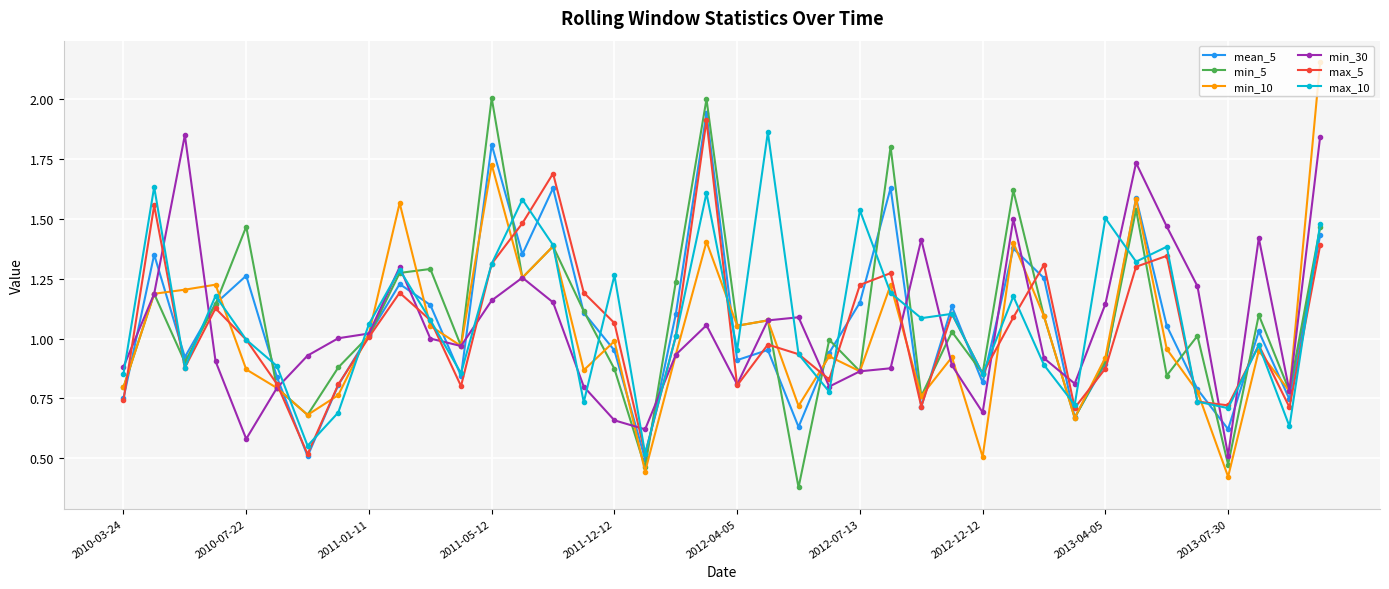

True or false: max_5 has more than 0 interior local peaks.

True